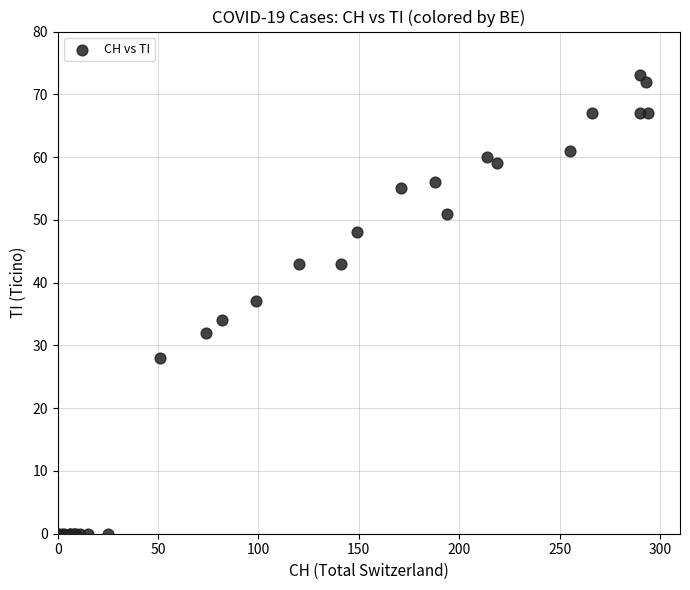

What Y value in the scatter plot is closest to 36?

37